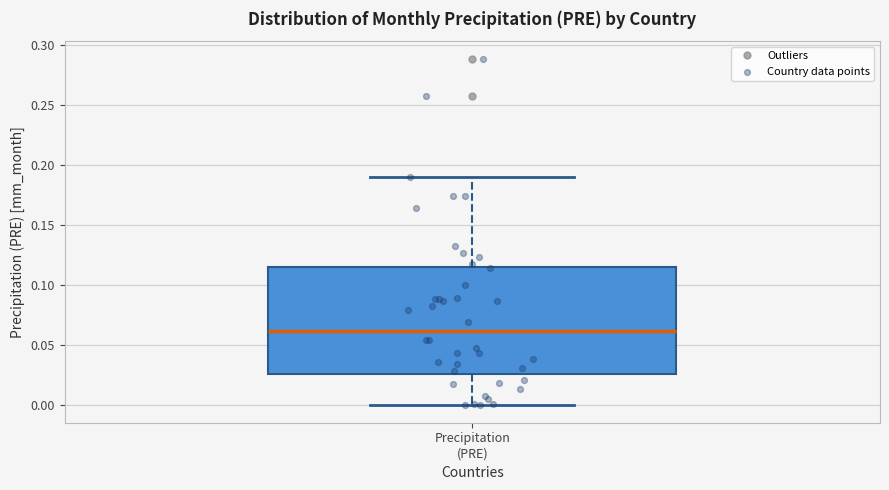

Transcribe this box plot: give where the median line is, the range the box spans, and where the two whiskers end, as read against the y-axis. The values are not printed on the chart, so give them approximately, as read against the axis.

median 0.060, box 0.025 to 0.115, whiskers 0.000 to 0.190